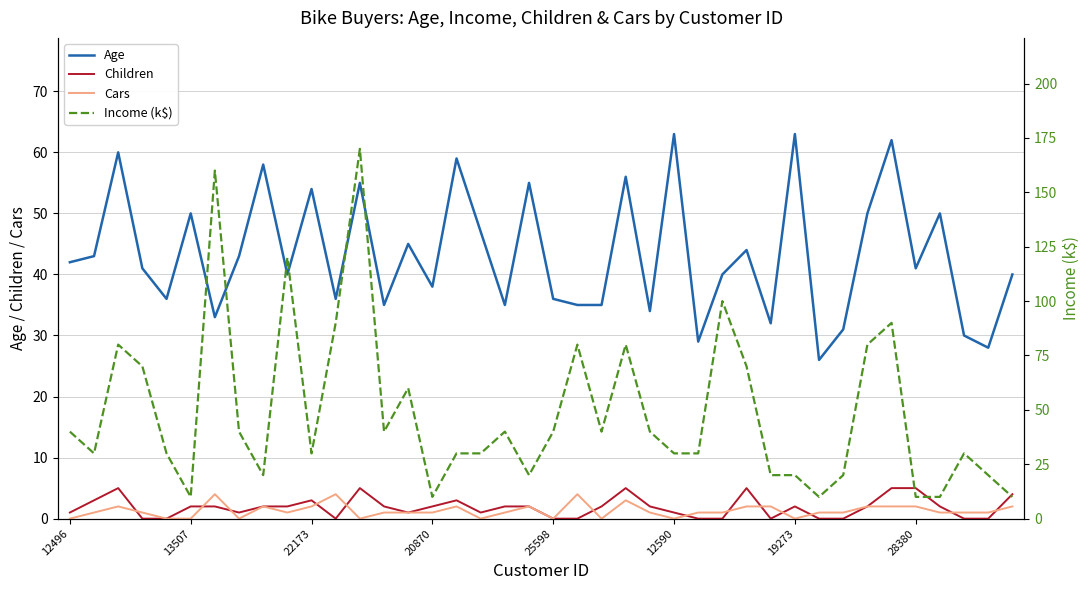

True or false: Cars and Age intersect in this chart.

False